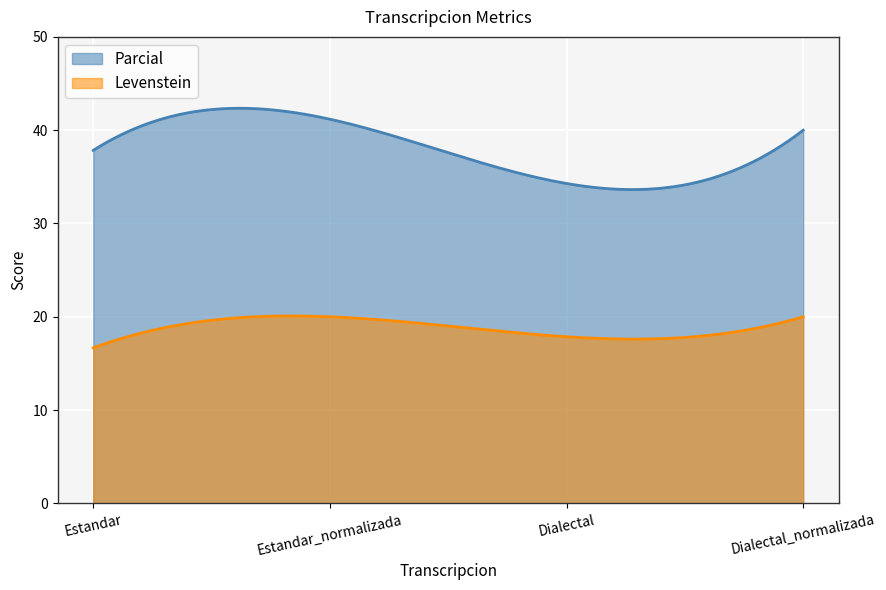

True or false: Parcial and Levenstein intersect in this chart.

False